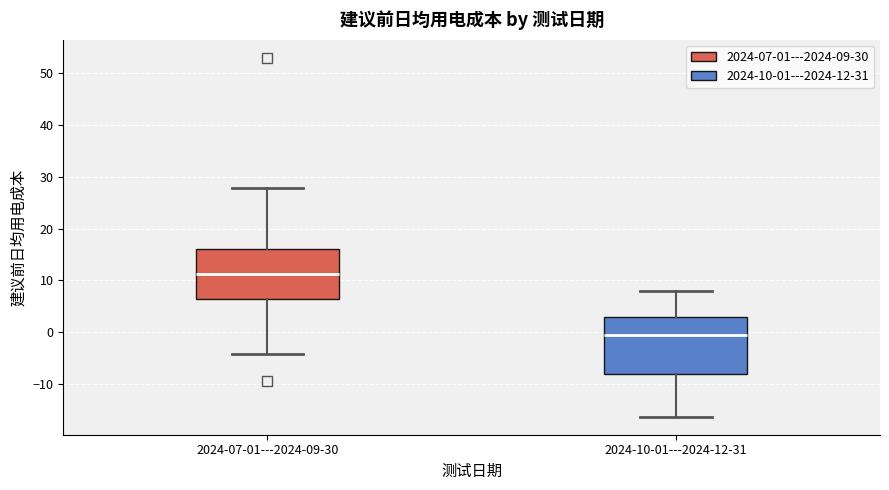

Where is the lower edge of the box for 2024-07-01---2024-09-30 on the y-axis? The values are not printed on the chart, so give them approximately, as read against the axis.

6